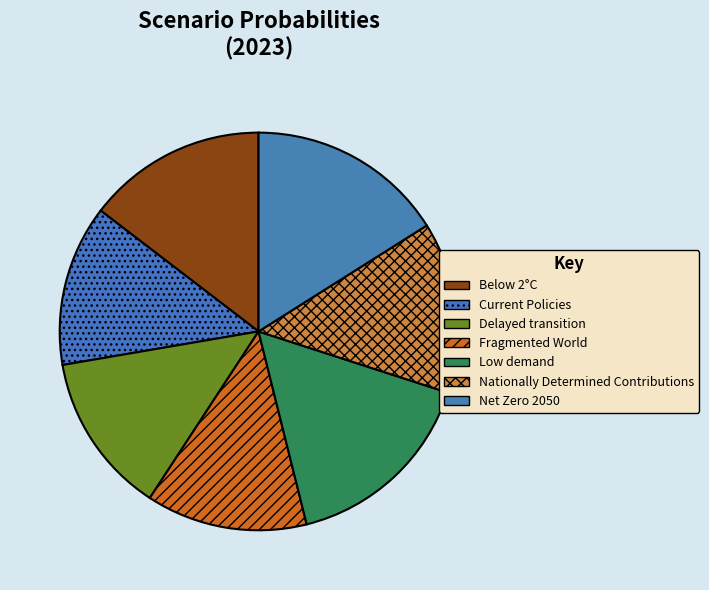

Is it true that Below 2°C is 5% of the pie?

False